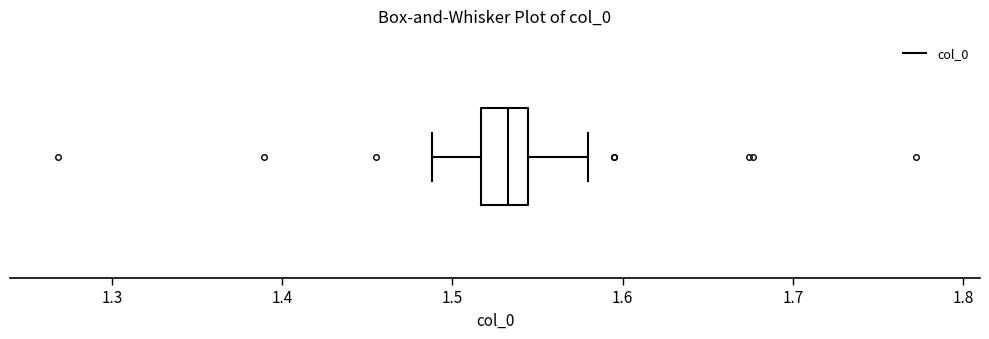

Transcribe this box plot: give where the median line is, the range the box spans, and where the two whiskers end, as read against the x-axis. The values are not printed on the chart, so give them approximately, as read against the axis.

median 1.53, box 1.52 to 1.54, whiskers 1.49 to 1.58